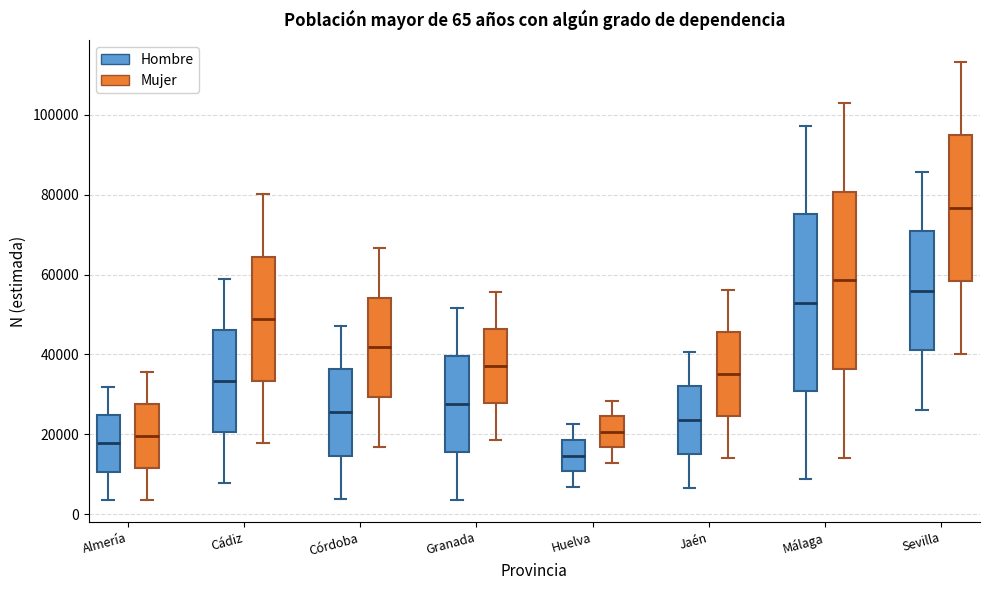

Which box has the lowest median line?

Huelva (Hombre)